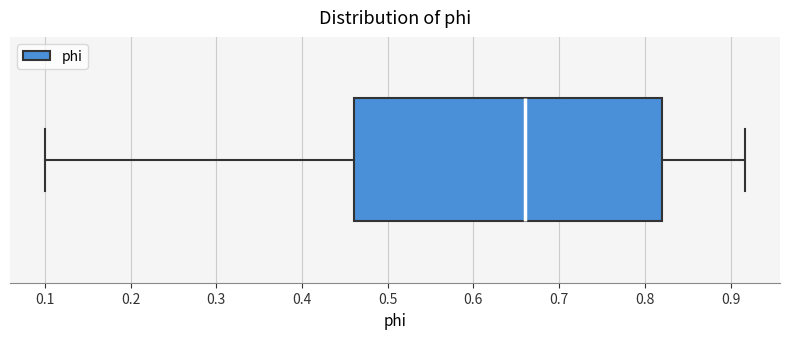

Where is the right edge of the box on the x-axis? The values are not printed on the chart, so give them approximately, as read against the axis.

0.82